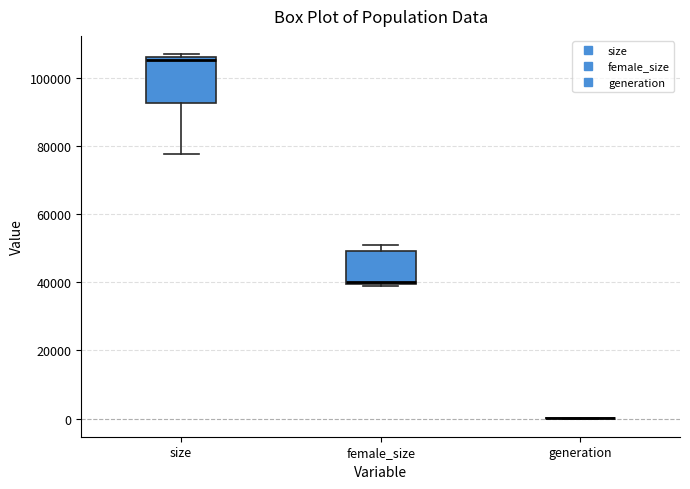

Where is the lower edge of the box for size on the y-axis? The values are not printed on the chart, so give them approximately, as read against the axis.

92000